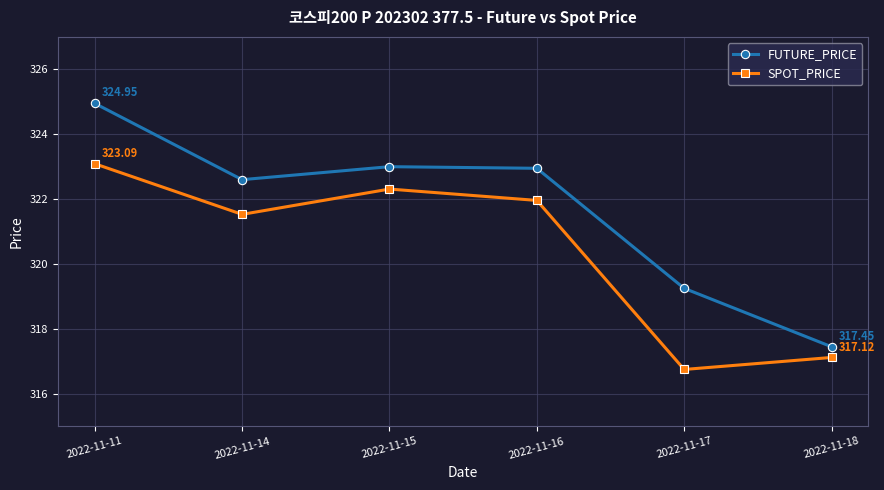

At which category does the chart reach its minimum across all series?

2022-11-17